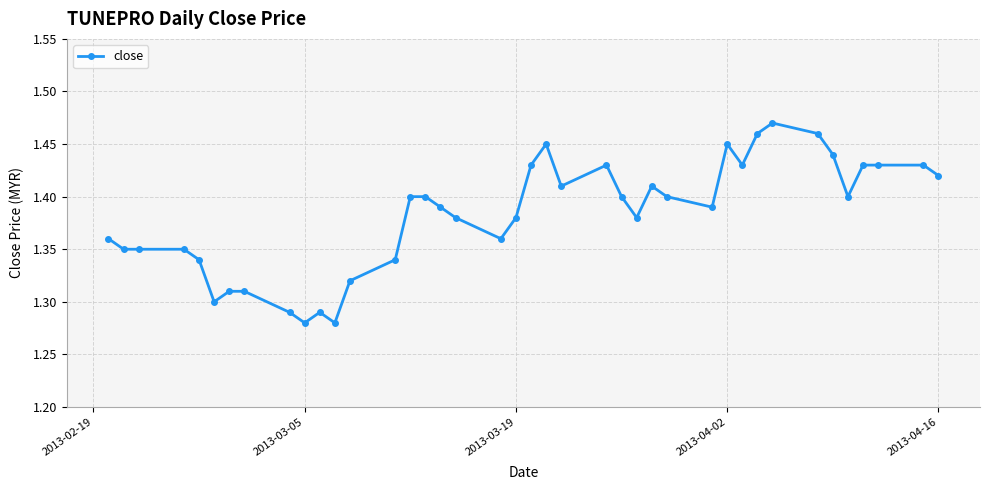

Count the number of categories in the chart.

40